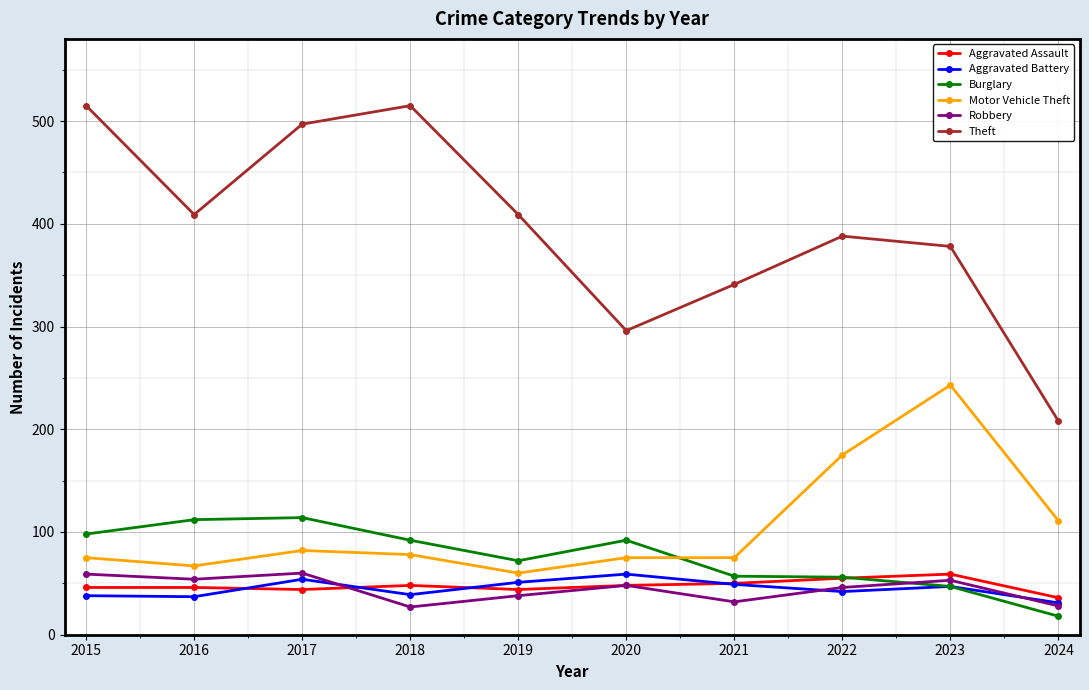

True or false: Burglary and Robbery cross at least once.

True